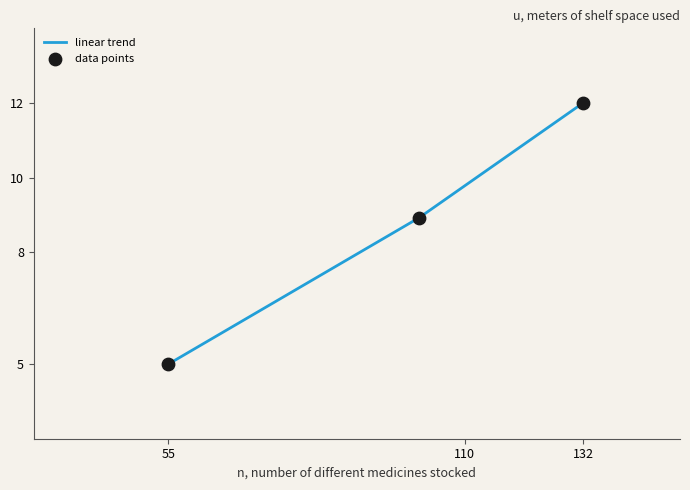

What is the difference between the maximum and minimum values?

7.0